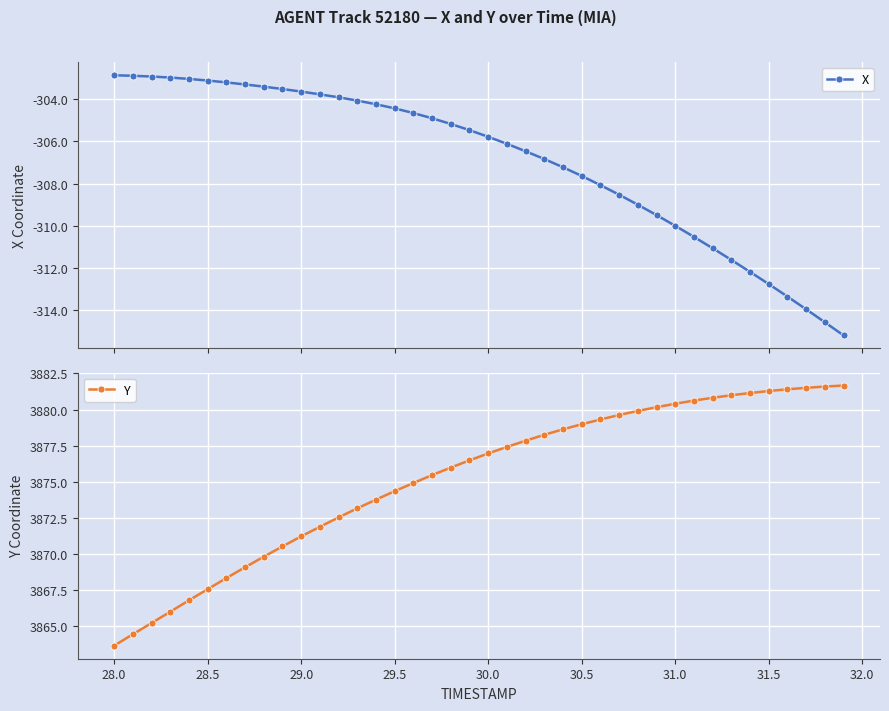

How many lines are shown in the chart?

2